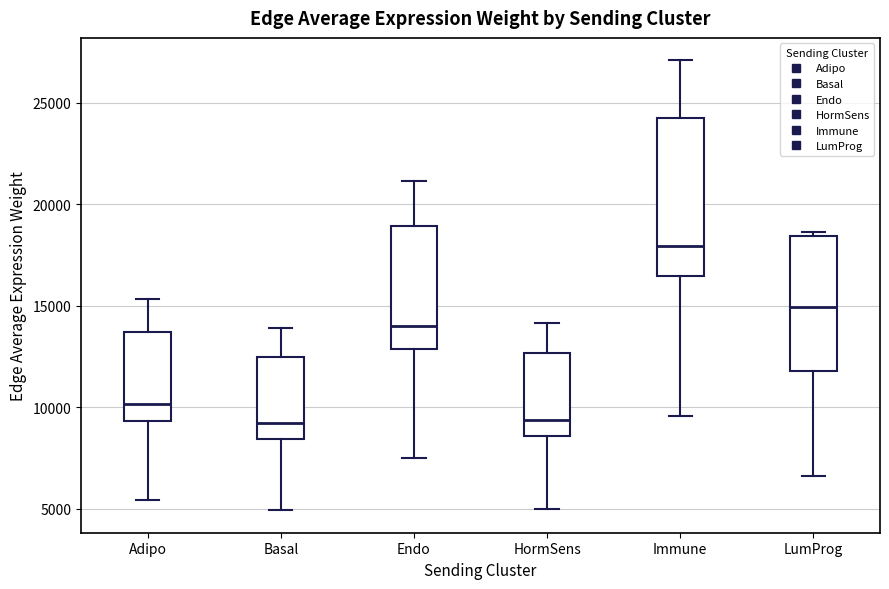

Which box is the tallest, from its lower edge to its upper edge?

Immune